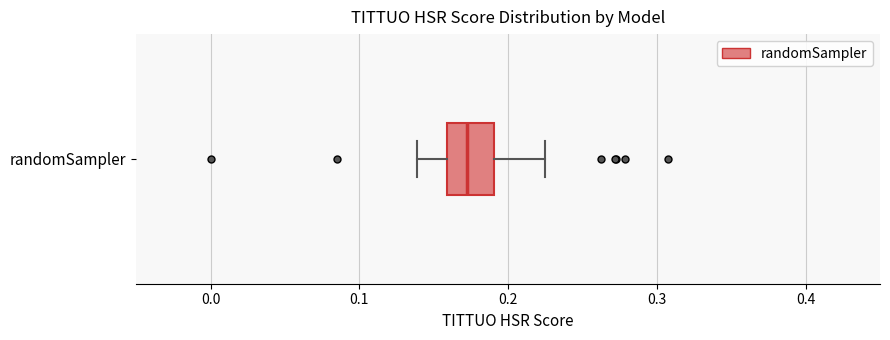

Where does the right whisker of the box for randomSampler end on the x-axis? The values are not printed on the chart, so give them approximately, as read against the axis.

0.23